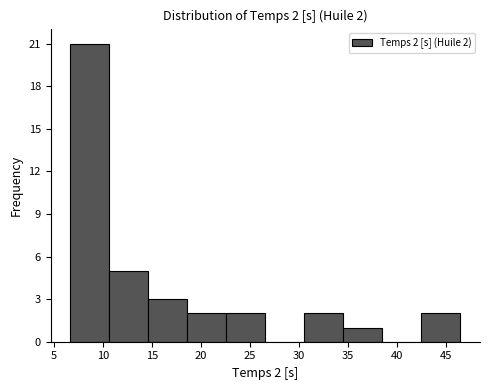

Over which range of the x-axis is the bar tallest?

6.5 to 10.5